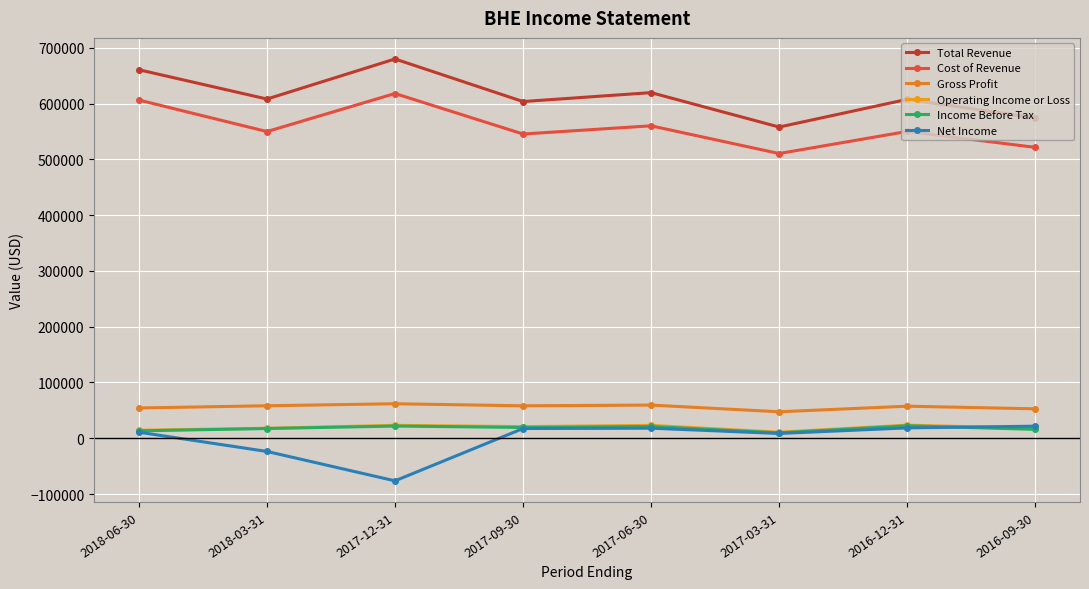

What is the total value across all series at 2017-09-30?

1265000